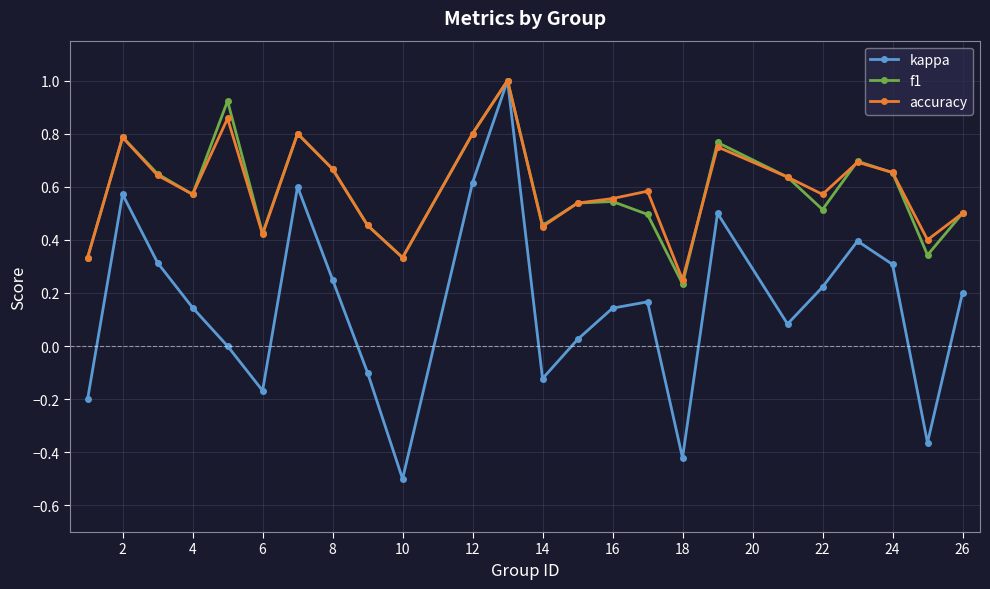

At how many categories does at least one series exceed 0?

24